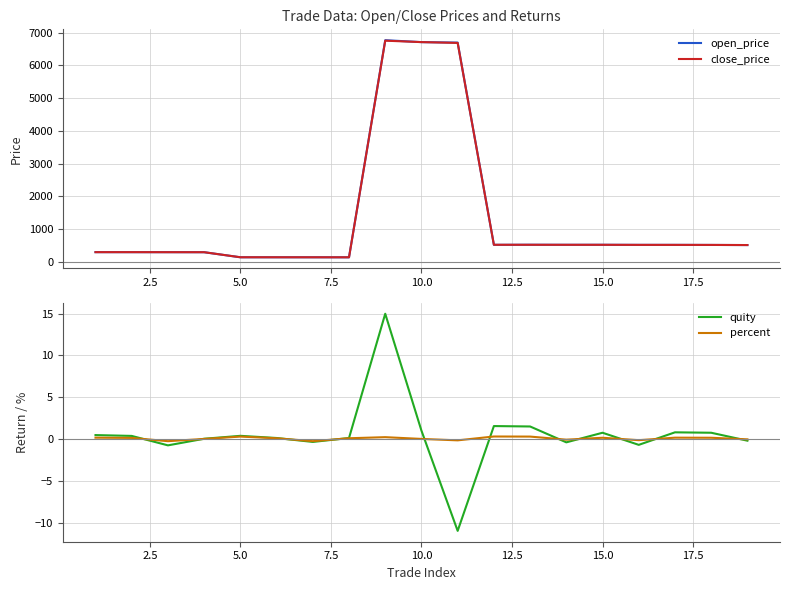

What is the average value of the percent series?

0.1